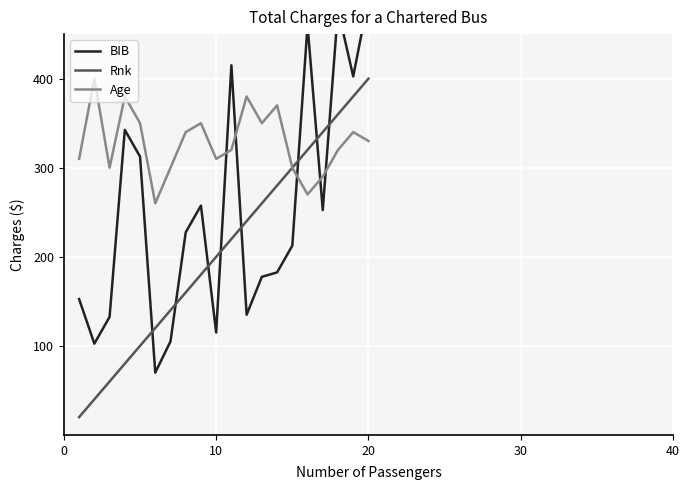

True or false: Rnk has a value of 144 at 20.

False